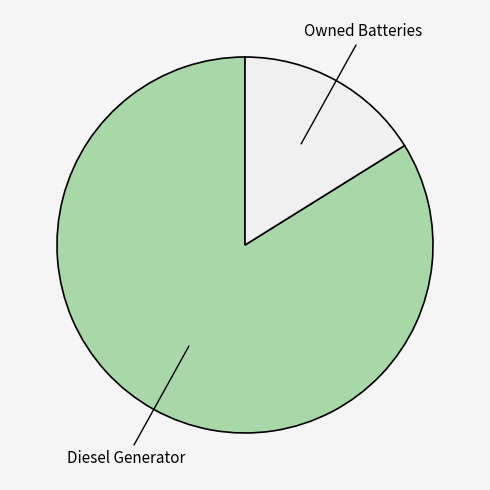

The Owned Batteries slice represents 16% of the pie. True or false?

True